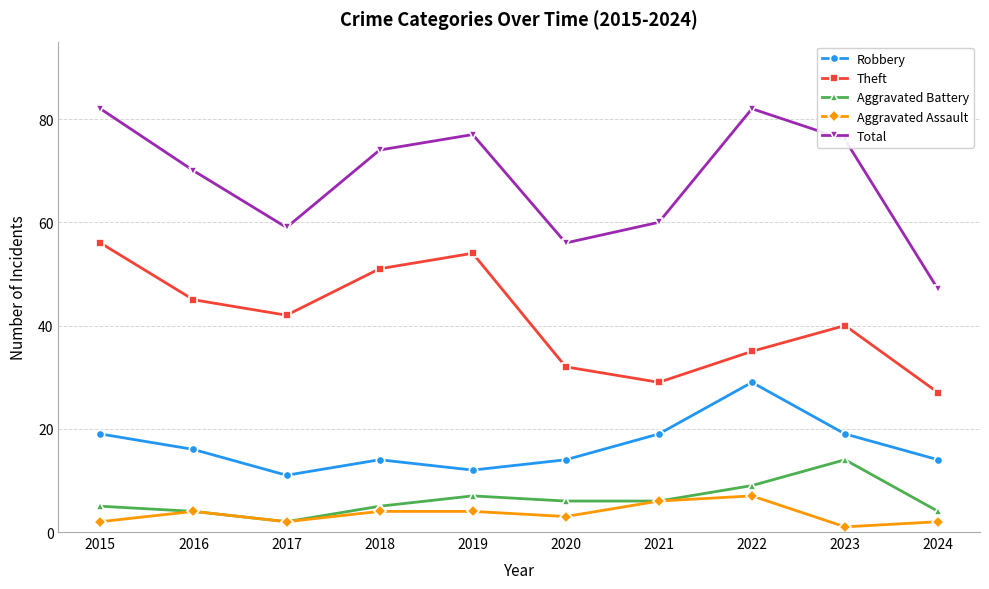

What is the value of the Theft point at the 1st from the left?

56